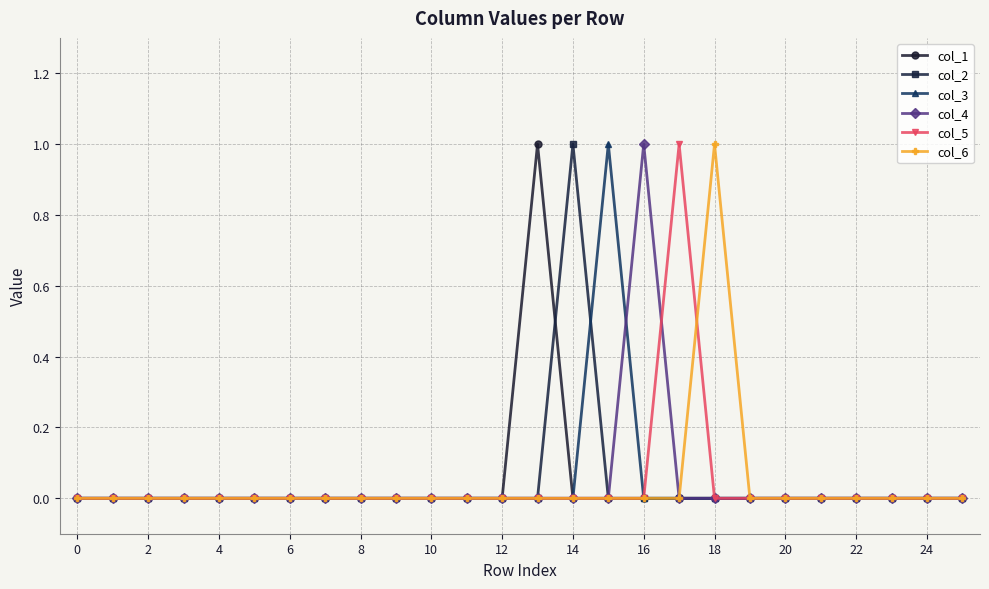

Reading right to left, list all the values displayed in this chart.

col_1: 0	0	0	0	0	0	0	0	0	0	0	0	1	0	0	0	0	0	0	0	0	0	0	0	0	0
col_2: 0	0	0	0	0	0	0	0	0	0	0	1	0	0	0	0	0	0	0	0	0	0	0	0	0	0
col_3: 0	0	0	0	0	0	0	0	0	0	1	0	0	0	0	0	0	0	0	0	0	0	0	0	0	0
col_4: 0	0	0	0	0	0	0	0	0	1	0	0	0	0	0	0	0	0	0	0	0	0	0	0	0	0
col_5: 0	0	0	0	0	0	0	0	1	0	0	0	0	0	0	0	0	0	0	0	0	0	0	0	0	0
col_6: 0	0	0	0	0	0	0	1	0	0	0	0	0	0	0	0	0	0	0	0	0	0	0	0	0	0